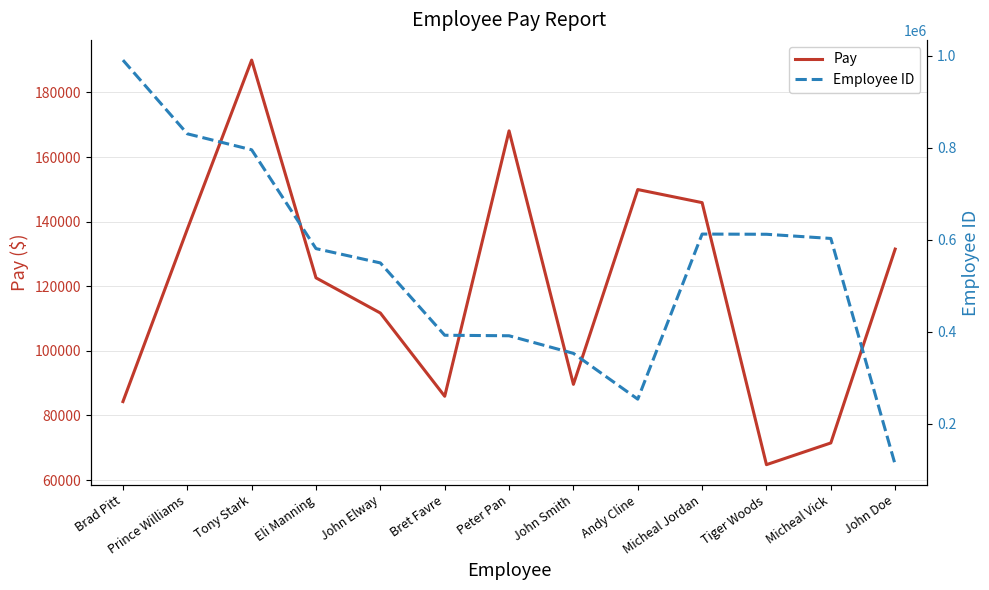

At which label is Employee ID closest to 550643?

John Elway